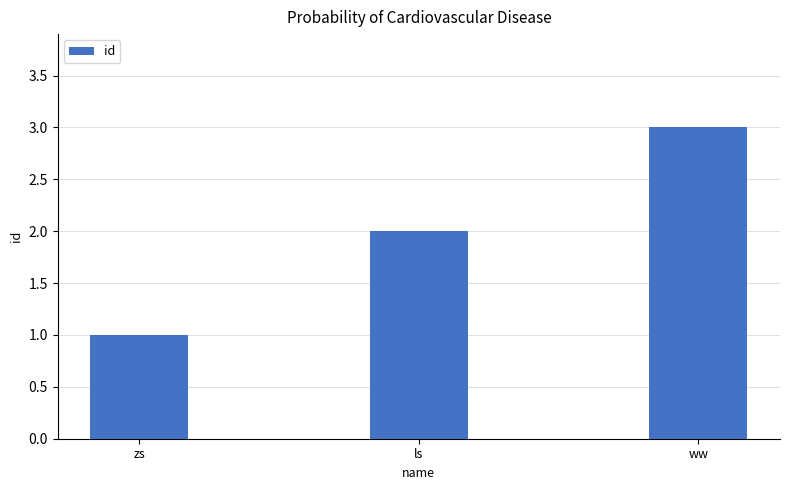

Count the values in the range 1 to 3.

3